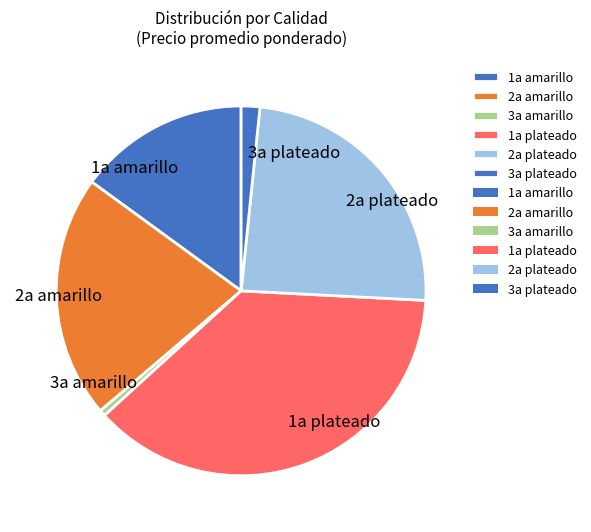

Is there a majority slice in this chart?

No